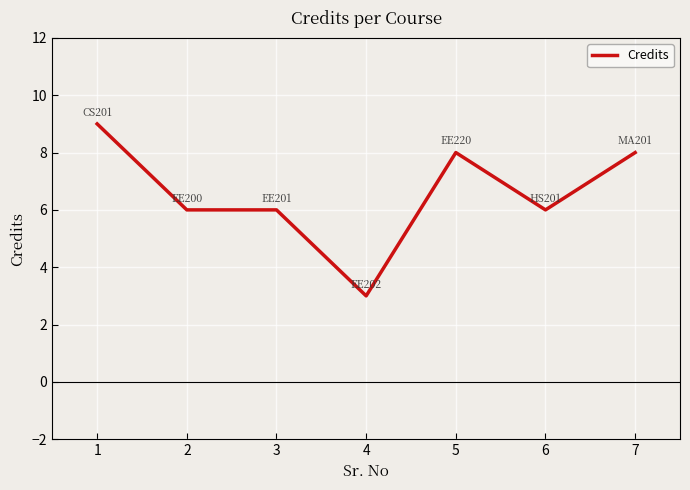

Count the number of categories in the chart.

7